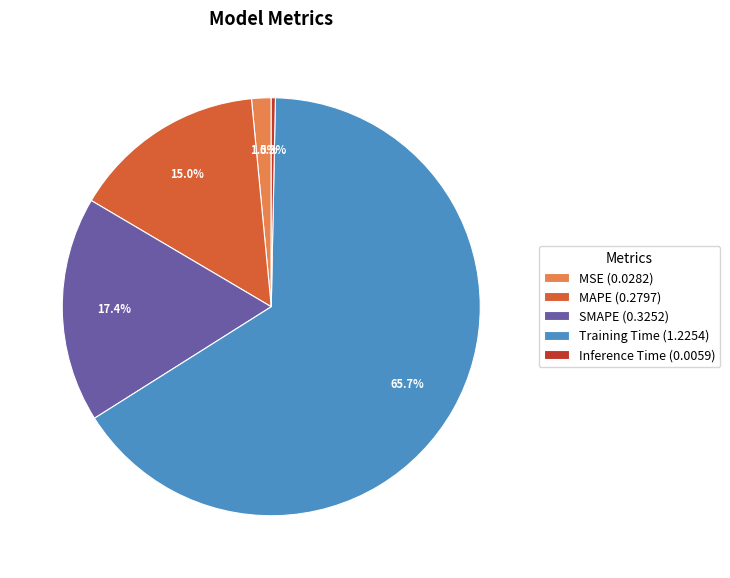

What is the smallest slice in the pie chart?

Inference Time